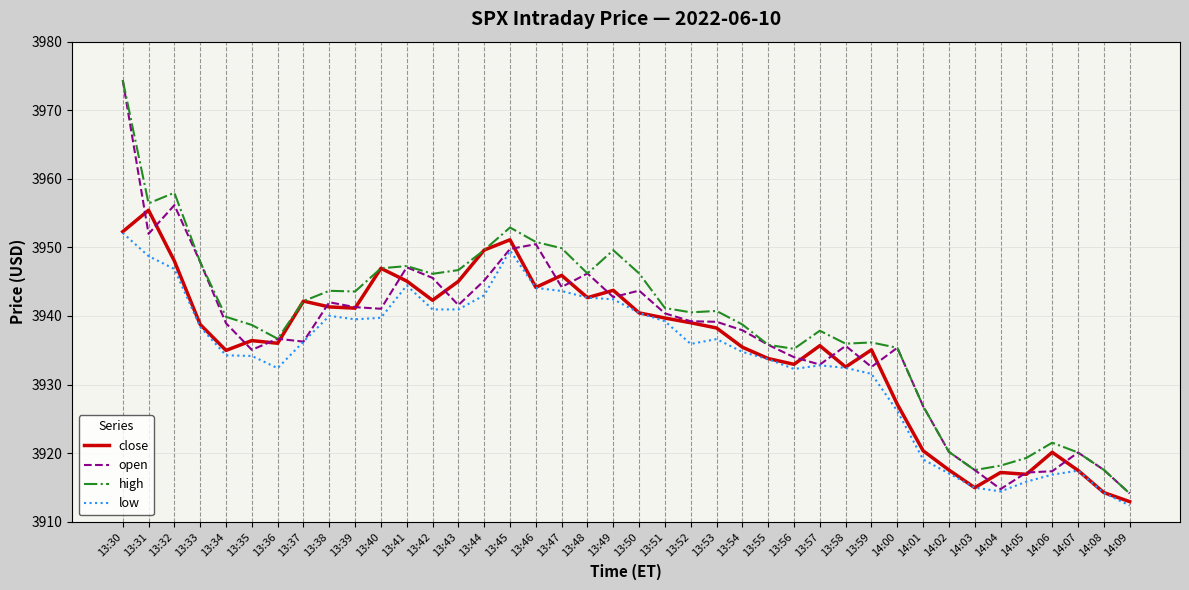

What position from the right is 13:54?

16